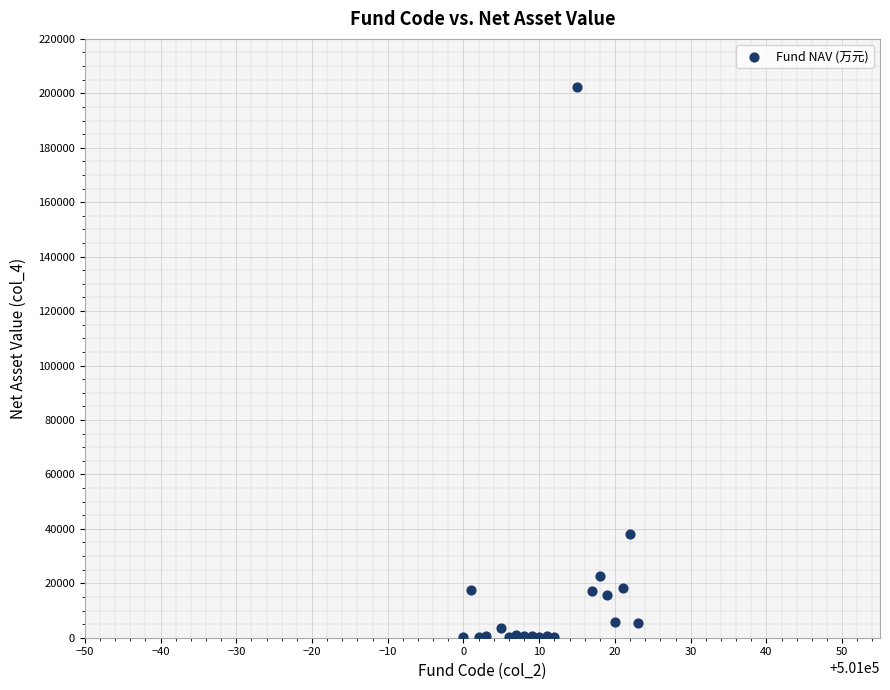

What Y value in the scatter plot is closest to 101256?

38227.1